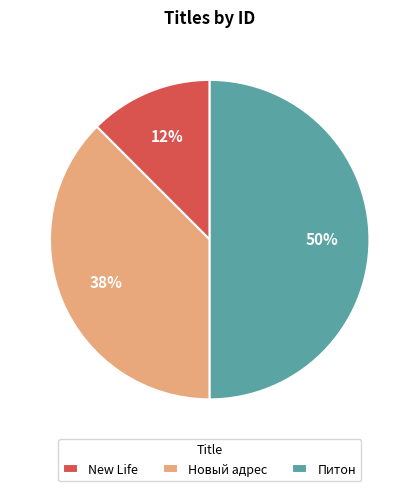

Which category has the smallest portion of the pie?

New Life